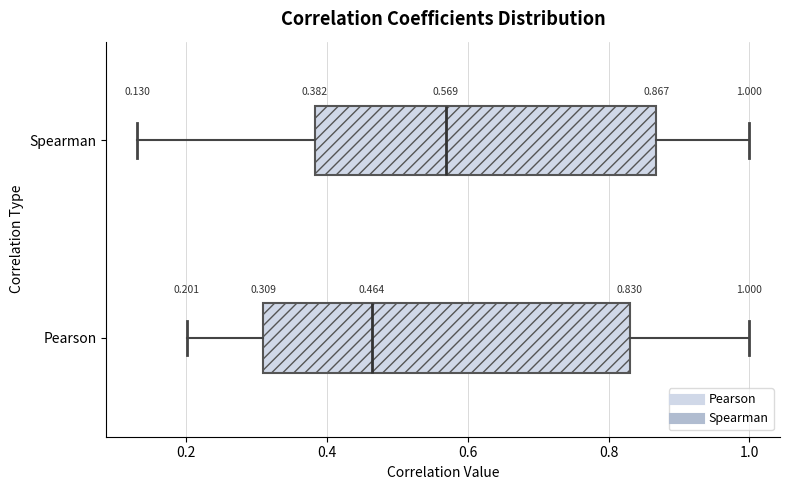

Which box's median line is the furthest to the right?

Spearman